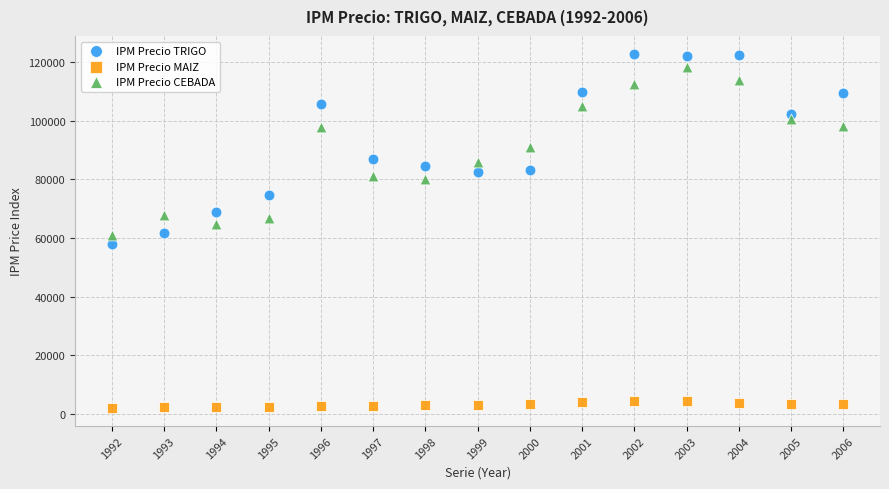

Which series has the widest spread of Y values?

IPM Precio TRIGO